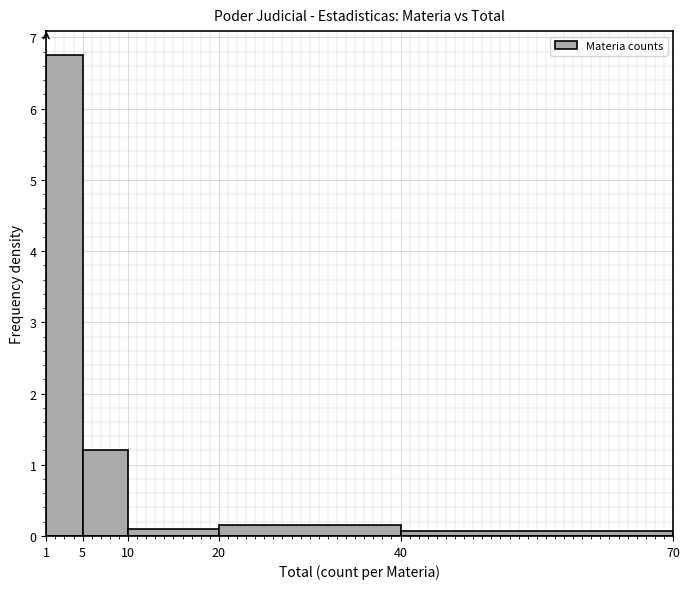

How tall is the bar that spans 20 to 40 on the x-axis? The values are not printed on the chart, so give them approximately, as read against the axis.

0.2